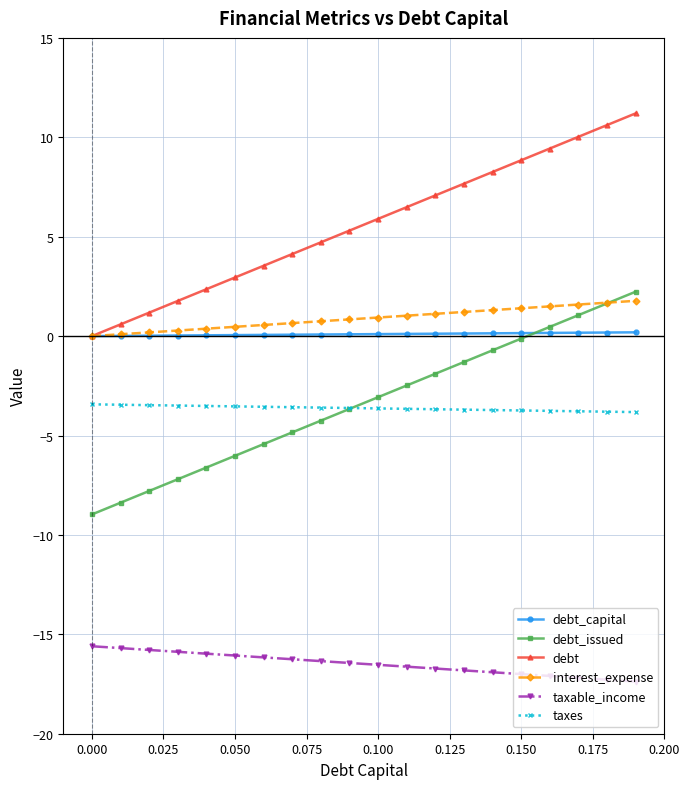

What is the difference between the maximum and minimum values in the taxes series?

0.4